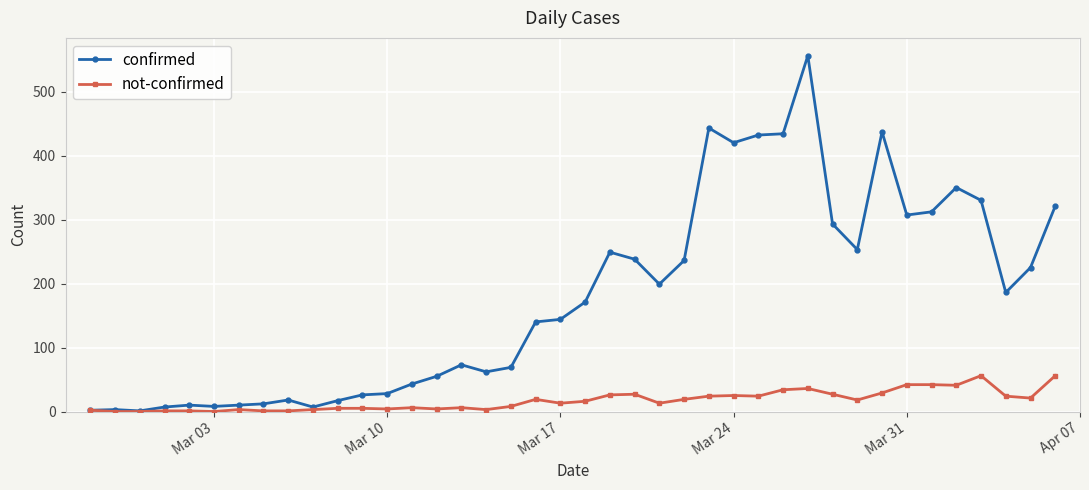

What is the highest value of the confirmed series?

556